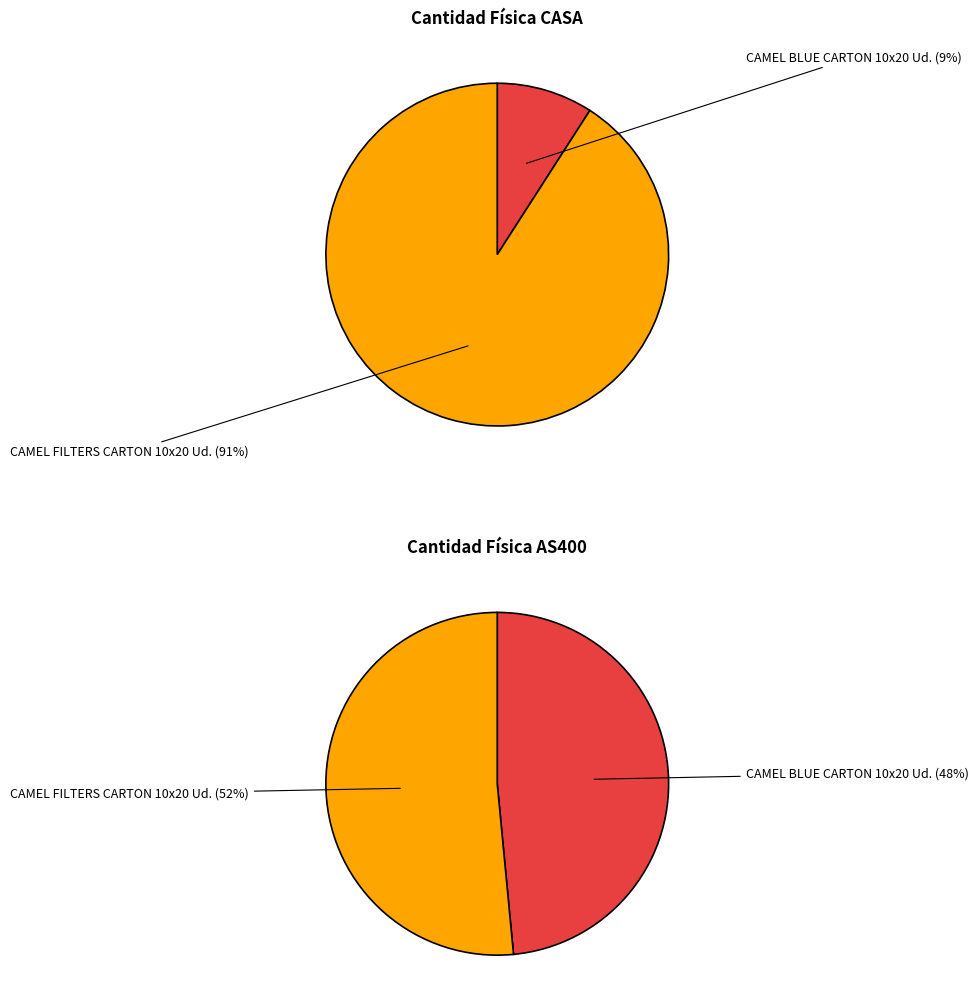

To the nearest percent, what is the difference between the largest and smallest slice percentages?

82%